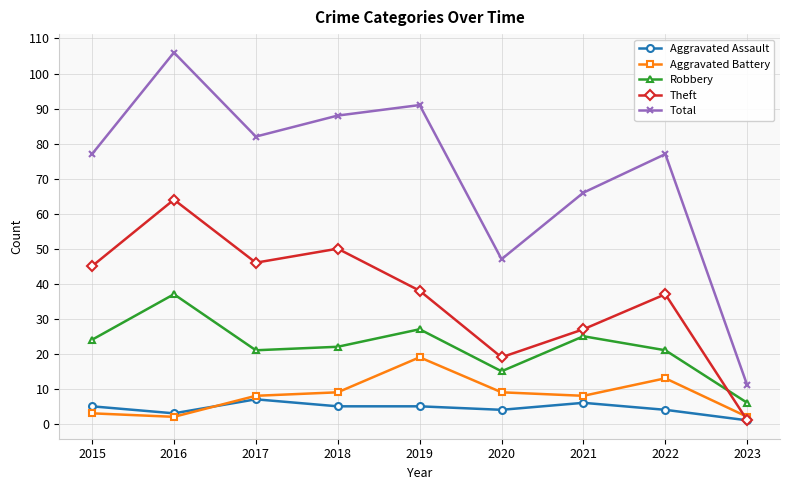

Is it true that Total equals 47 at 2020?

True